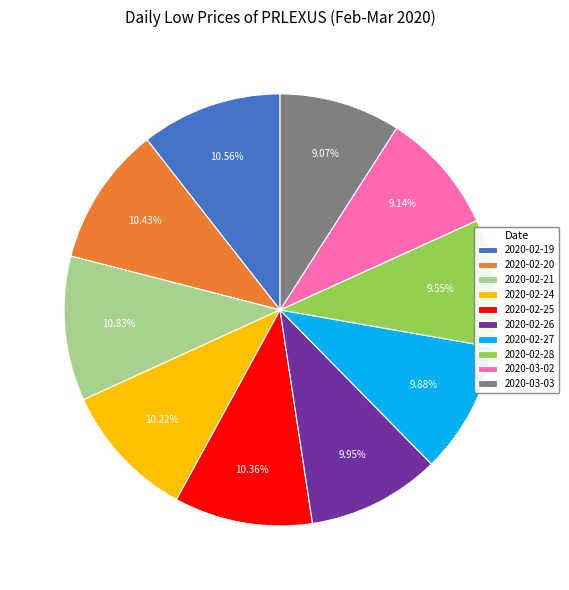

Is there a majority slice in this chart?

No